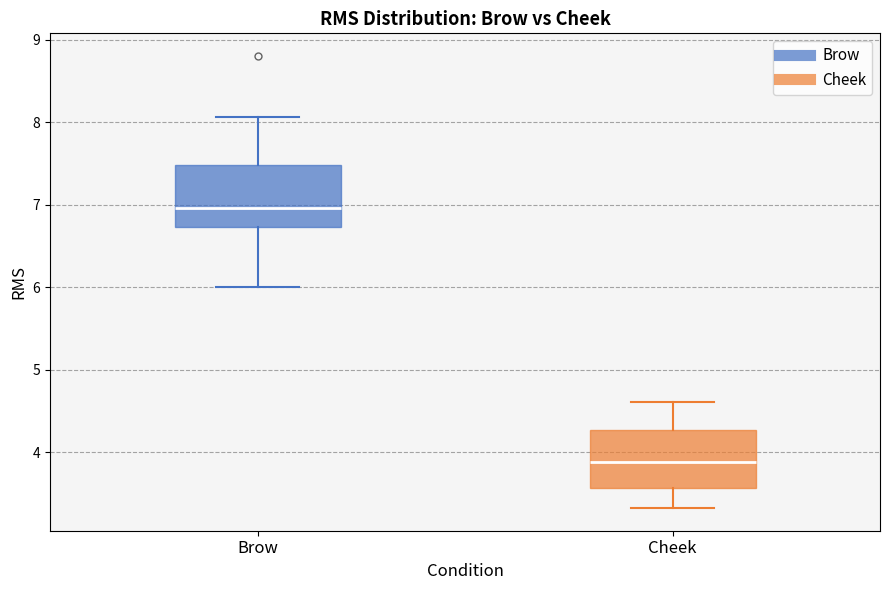

Where is the upper edge of the box for Brow on the y-axis? The values are not printed on the chart, so give them approximately, as read against the axis.

7.5